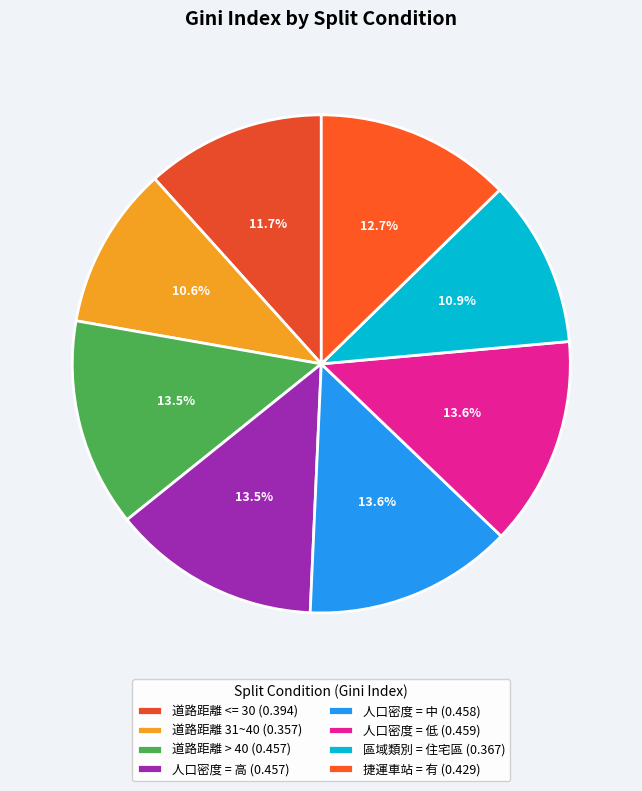

How many segments does this pie chart have?

8